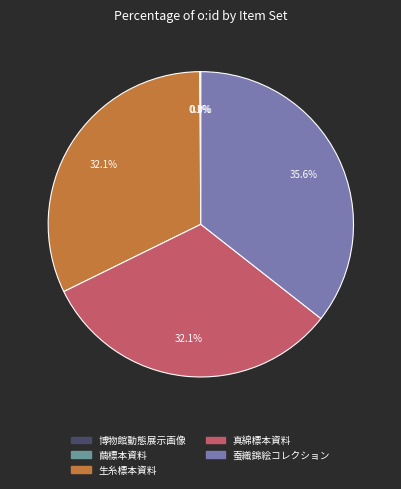

To the nearest percent, what percentage of the pie is 真綿標本資料?

32%